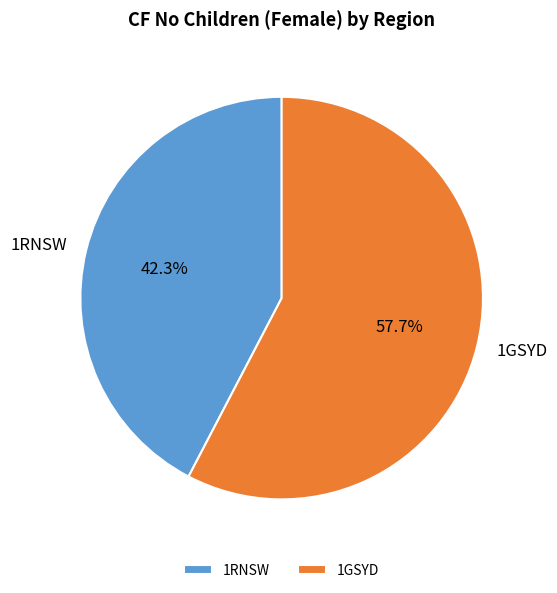

The 1GSYD slice represents 63% of the pie. True or false?

False